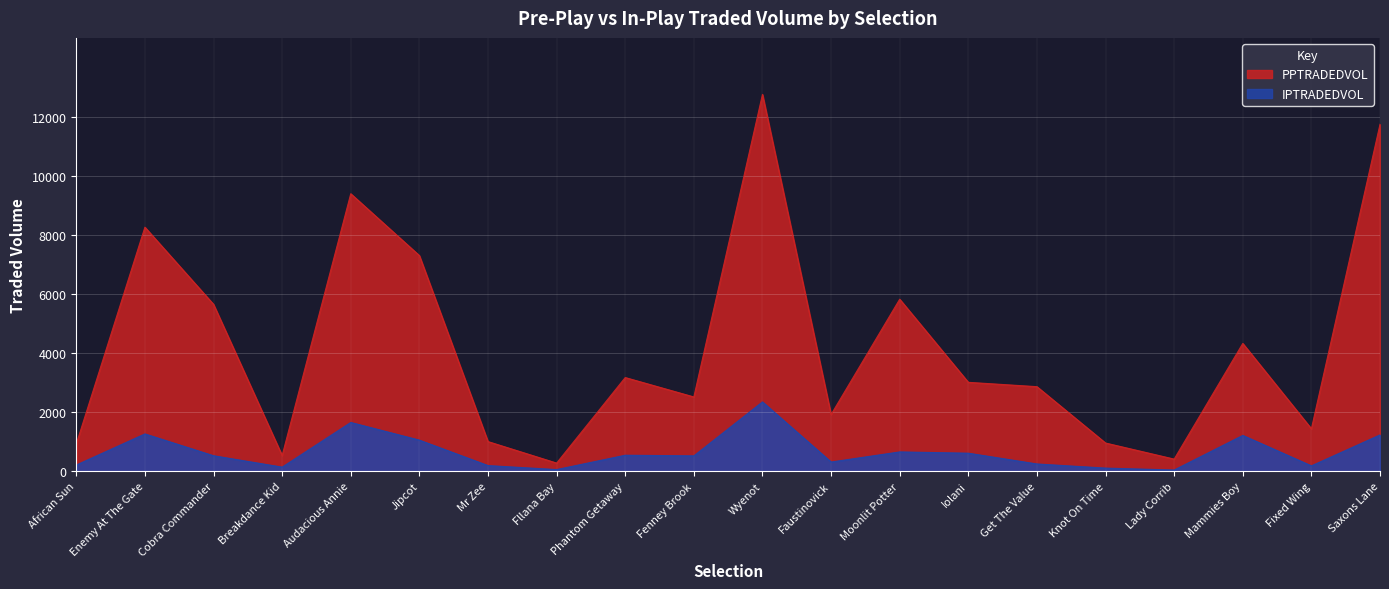

How many categories are shown in the chart?

20